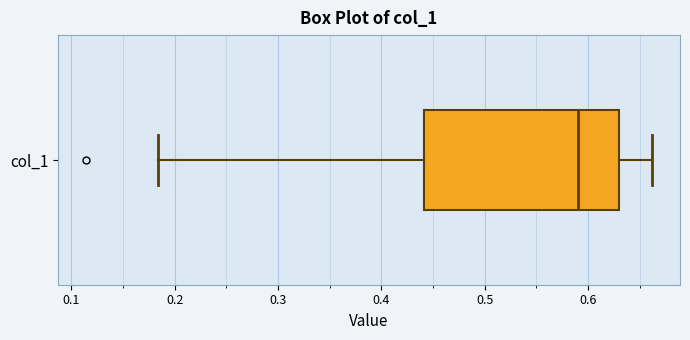

Where does the left whisker of the box for col_1 end on the x-axis? The values are not printed on the chart, so give them approximately, as read against the axis.

0.18